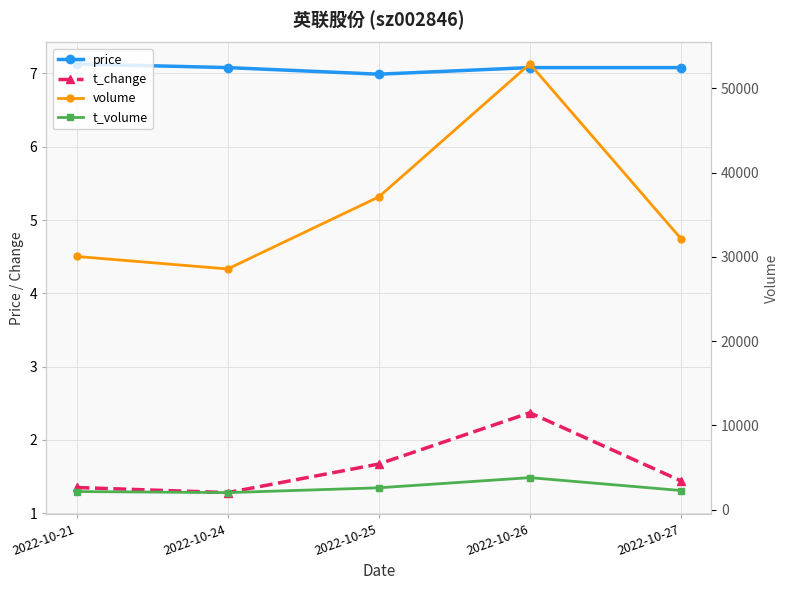

What are all the series names shown in the legend?

price, t_change, volume, t_volume